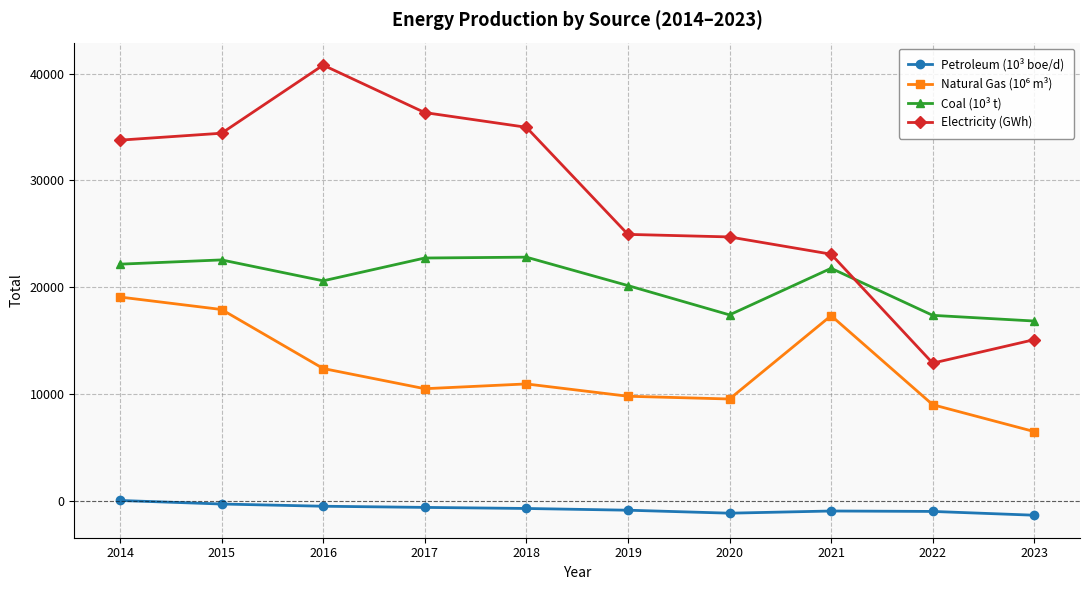

Which series has the largest total across all categories?

Electricity (GWh)